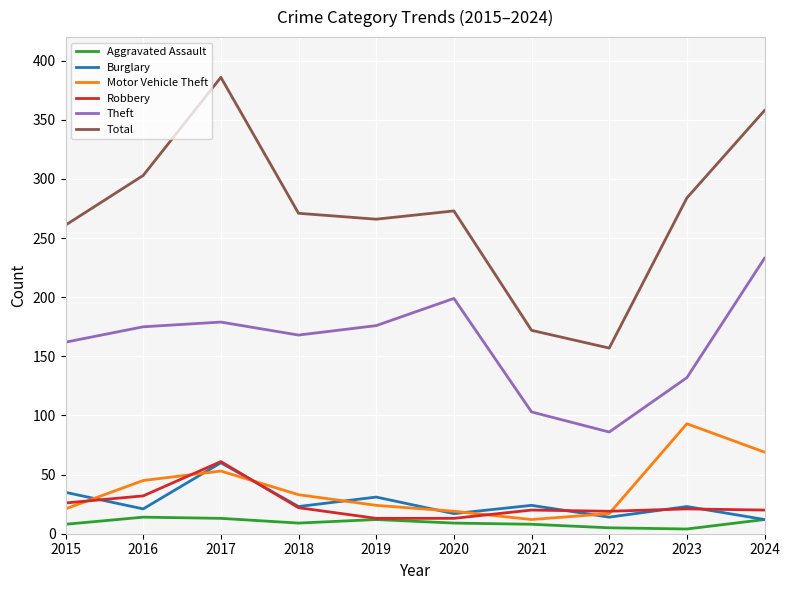

At which category does Burglary reach its first local valley?

2016